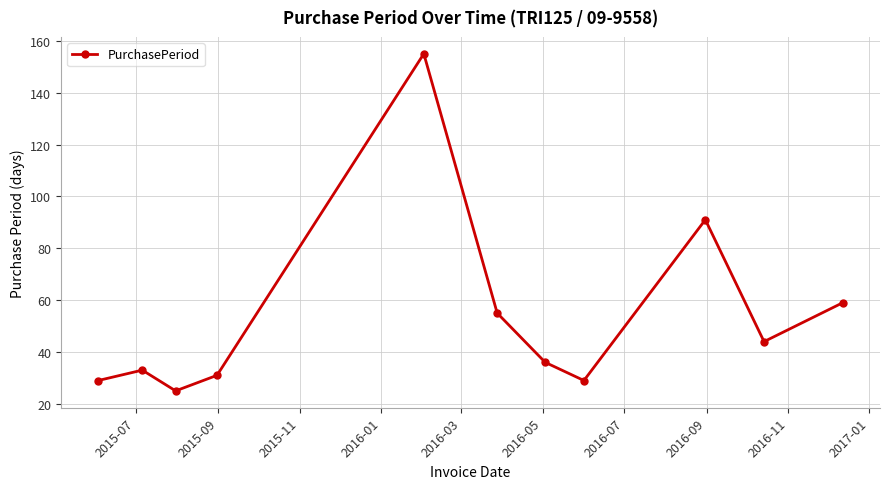

Reading right to left, what are all the values shown in this chart?

59	44	91	29	36	55	155	31	25	33	29